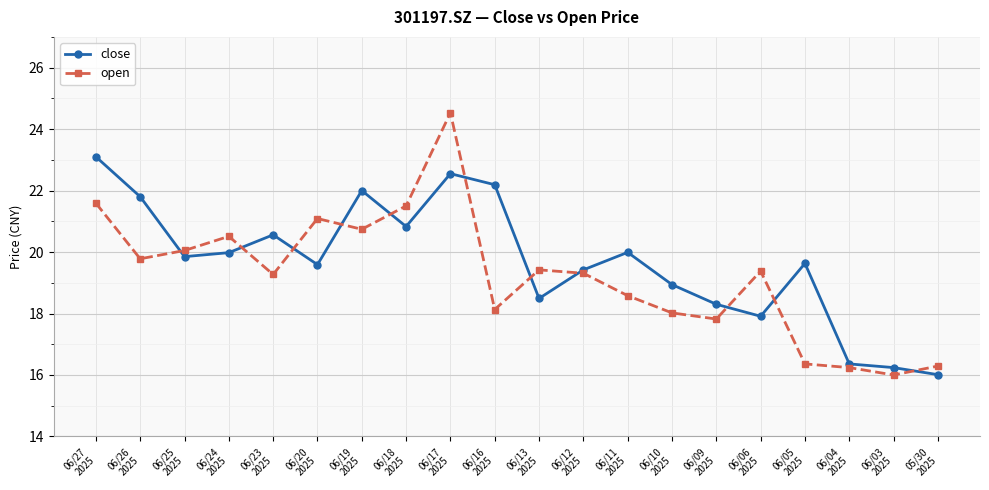

What position from the left is 06/12
2025?

12